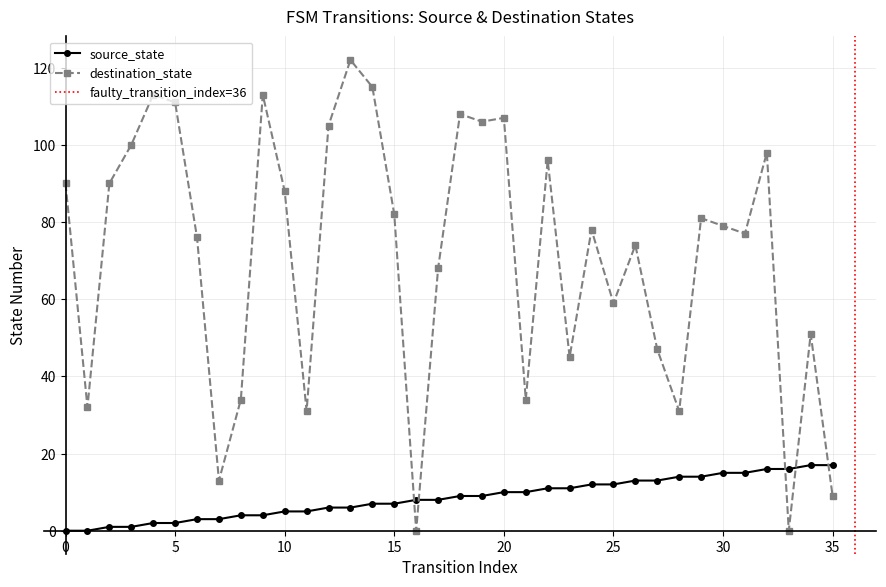

What are all the series names shown in the legend?

source_state, destination_state